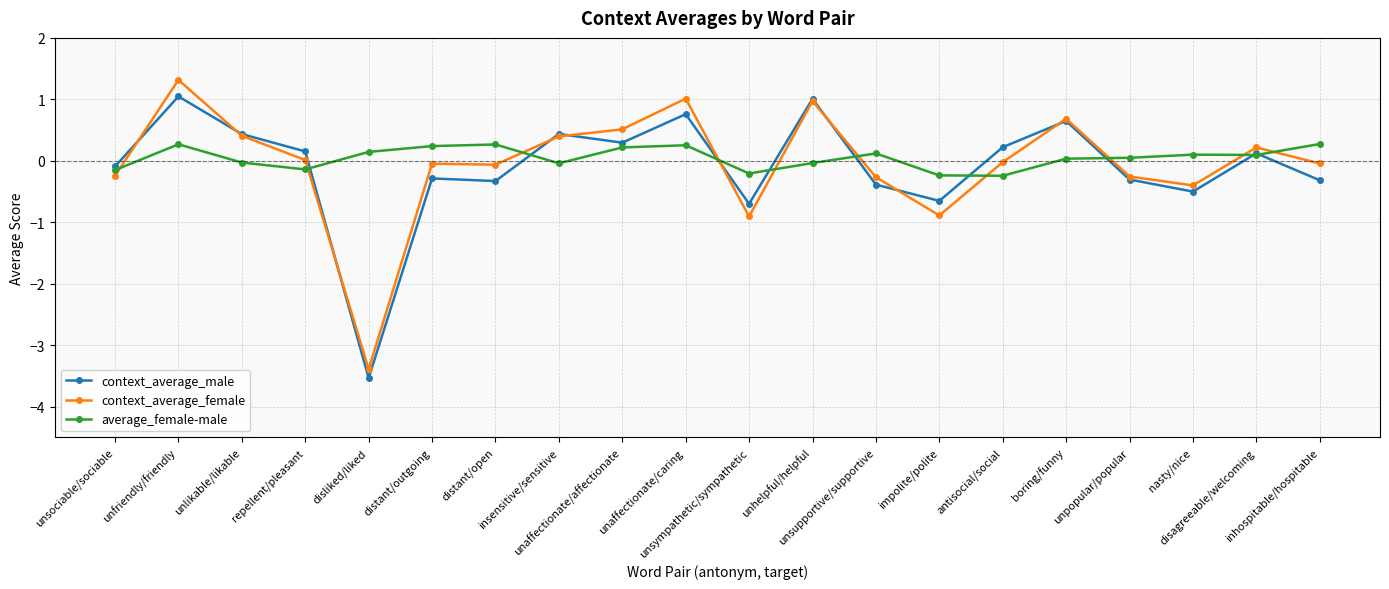

What is the difference between the highest and lowest values at repellent/pleasant?

0.3